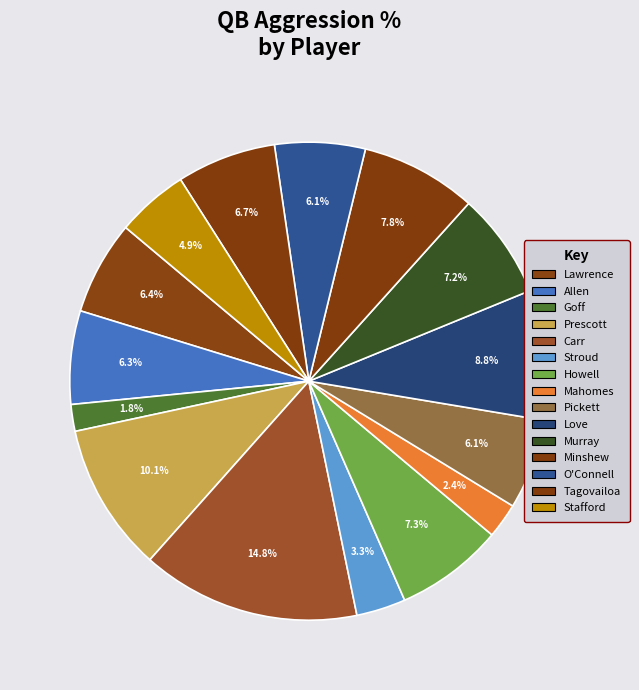

What percentage is the Love slice, to the nearest percent?

9%